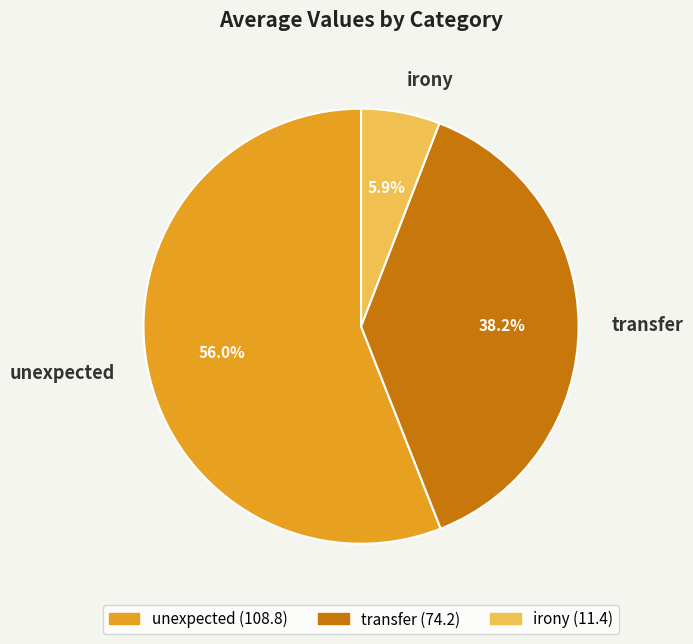

What is the ratio of the value at irony to the value at transfer?

0.2